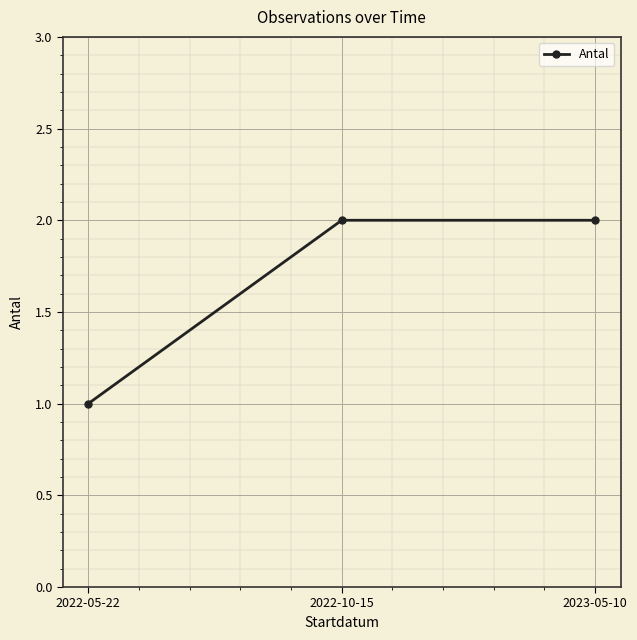

What is the smallest value displayed?

1